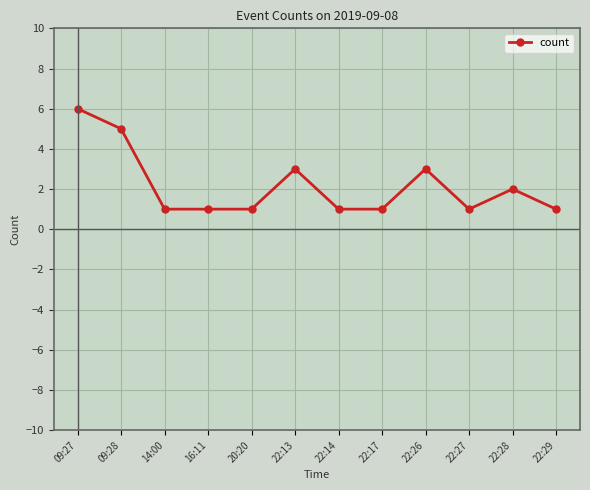

True or false: the data shows 1 at 14:00.

True